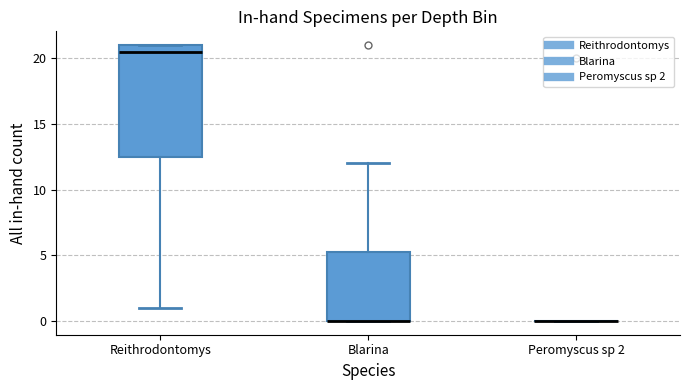

Reading left to right, transcribe this box plot: for each box, give where its median line is, the range the box spans, and where its two whiskers end, as read against the y-axis. The values are not printed on the chart, so give them approximately, as read against the axis.

Reithrodontomys: median 20.5, box 12.5 to 21.0, whiskers 1.0 to 21.0
Blarina: median 0.0 (drawn on the box's lower edge), box 0.0 to 5.5, whiskers 0.0 to 12.0
Peromyscus sp 2: box collapsed to a line at 0.0, whiskers 0.0 to 0.0